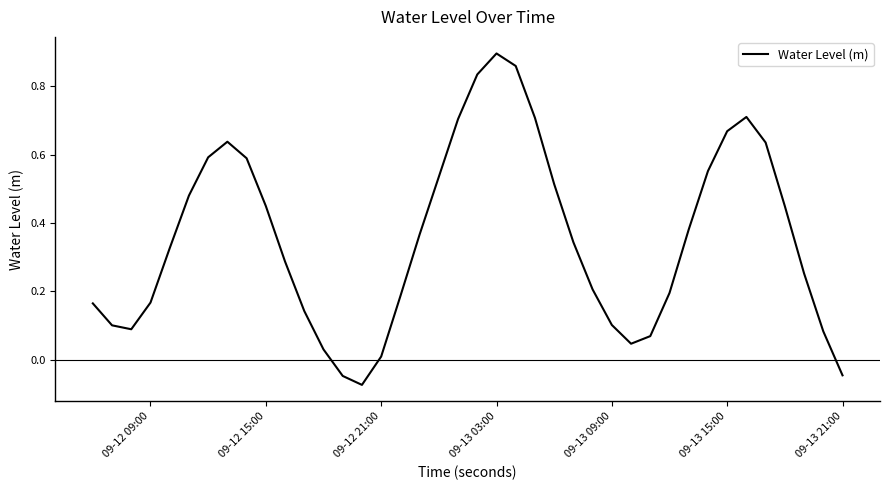

What is the difference between the maximum and minimum values?

1.0